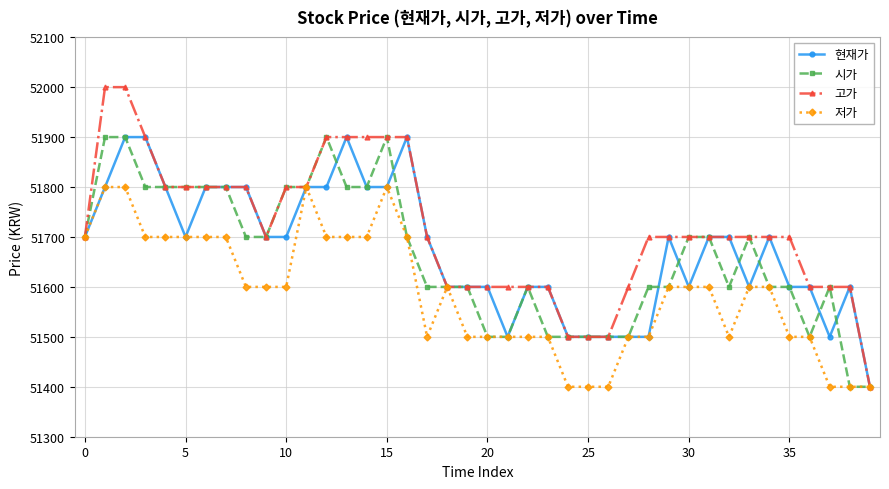

What is the maximum value shown in the chart?

52000